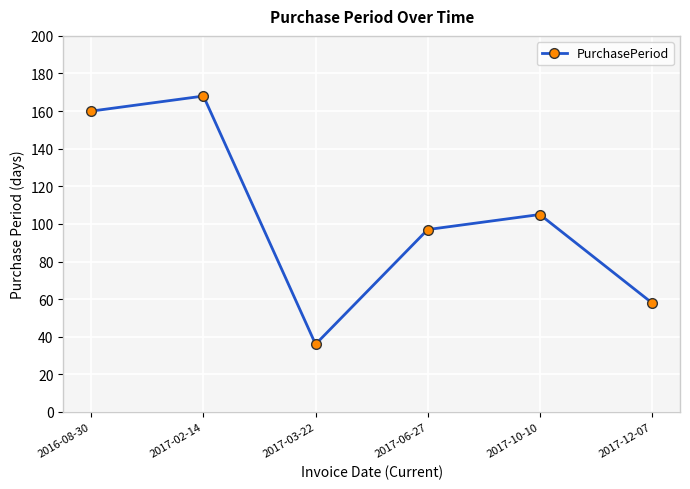

True or false: there are more than 0 points higher than both neighbors.

True